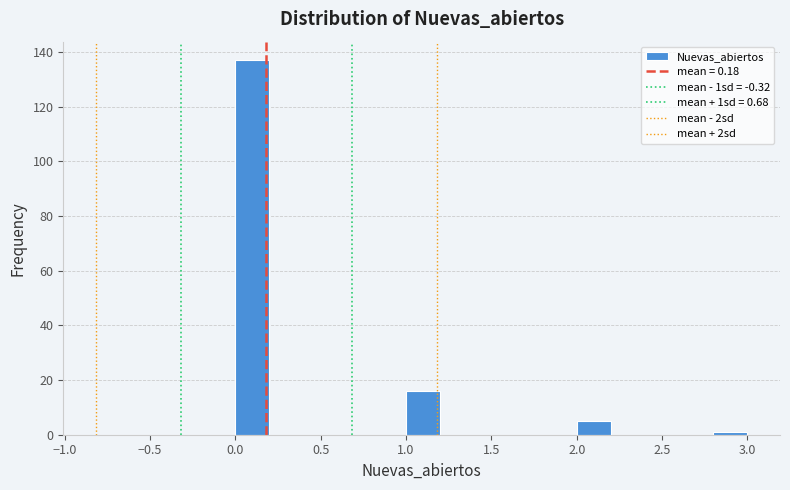

How tall is the bar that spans 0.0 to 0.2 on the x-axis? The values are not printed on the chart, so give them approximately, as read against the axis.

138